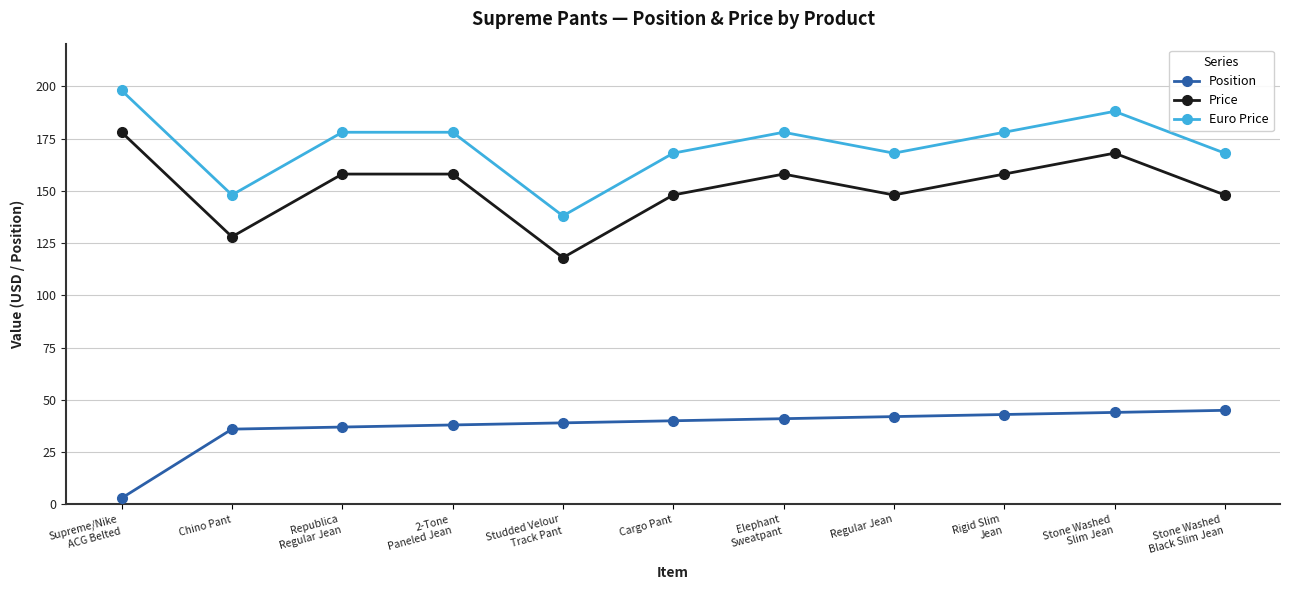

What position from the right is 2-Tone
Paneled Jean?

8